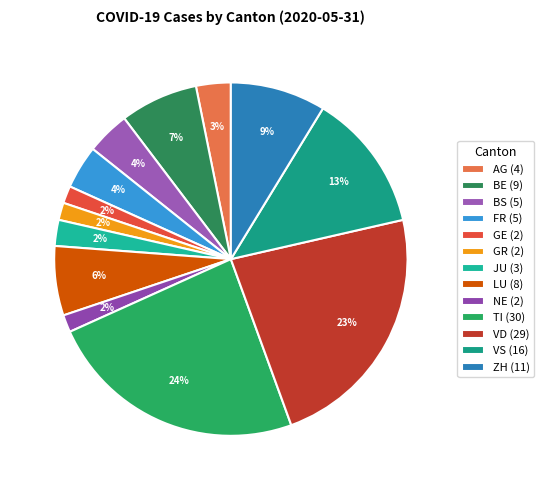

To the nearest percent, what is the average slice percentage?

8%